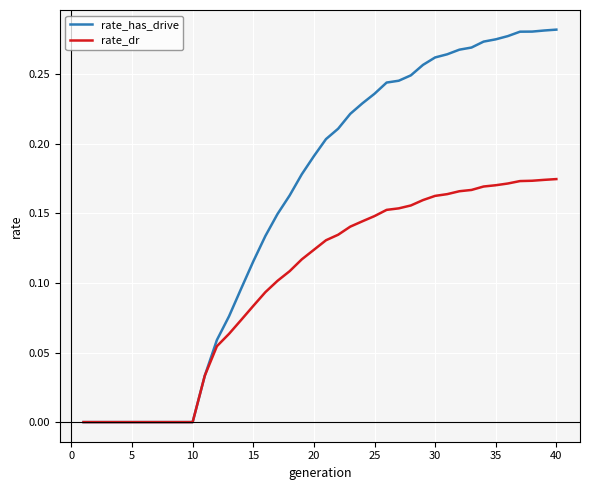

Which series has the largest total across all categories?

rate_has_drive